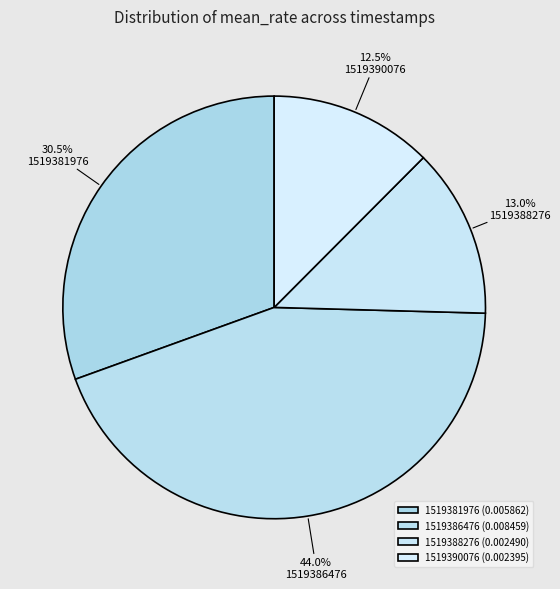

What is the largest slice in the pie chart?

1519386476